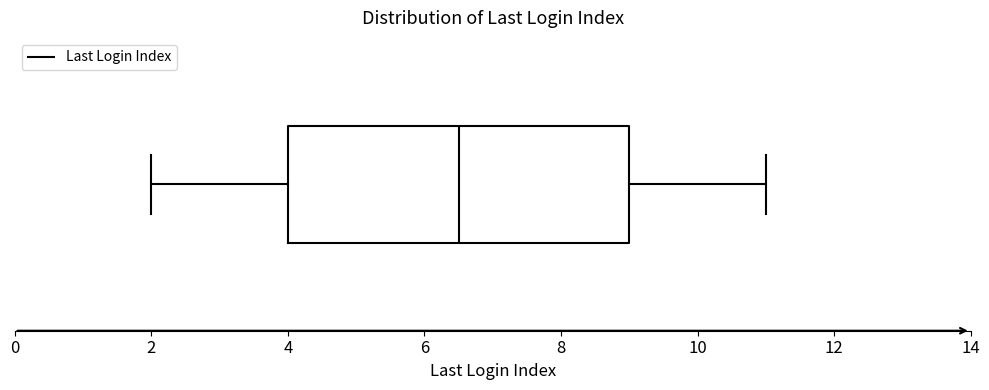

Transcribe this box plot: give where the median line is, the range the box spans, and where the two whiskers end, as read against the x-axis. The values are not printed on the chart, so give them approximately, as read against the axis.

median 6.6, box 4.0 to 9.0, whiskers 2.0 to 11.0